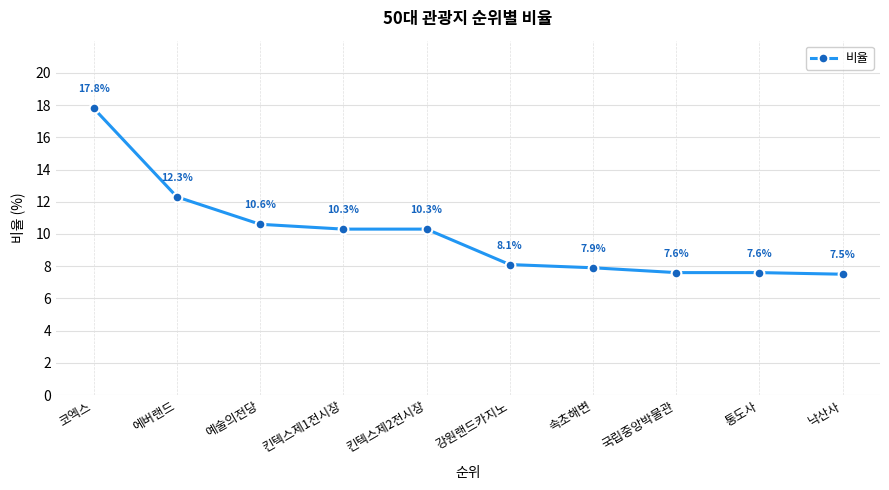

What position from the left is 코엑스?

1